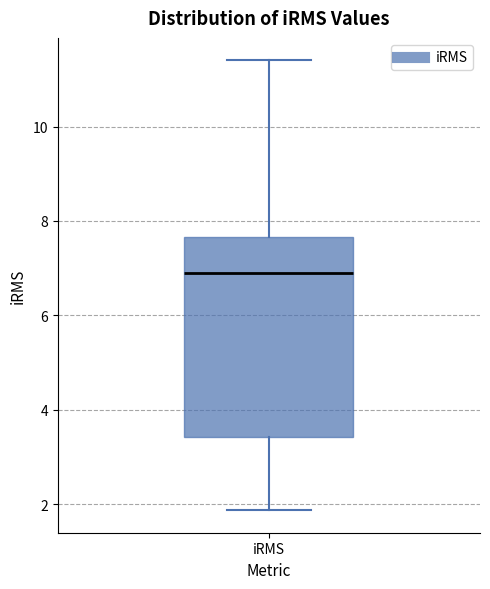

Transcribe this box plot: give where the median line is, the range the box spans, and where the two whiskers end, as read against the y-axis. The values are not printed on the chart, so give them approximately, as read against the axis.

median 6.8, box 3.4 to 7.6, whiskers 1.8 to 11.4